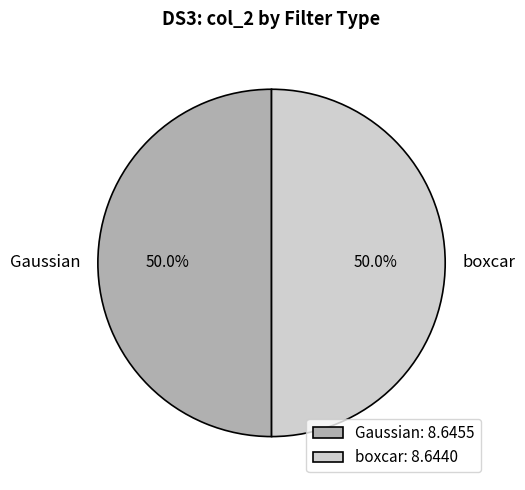

Approximately how many times larger is the value at boxcar compared to Gaussian?

1.0